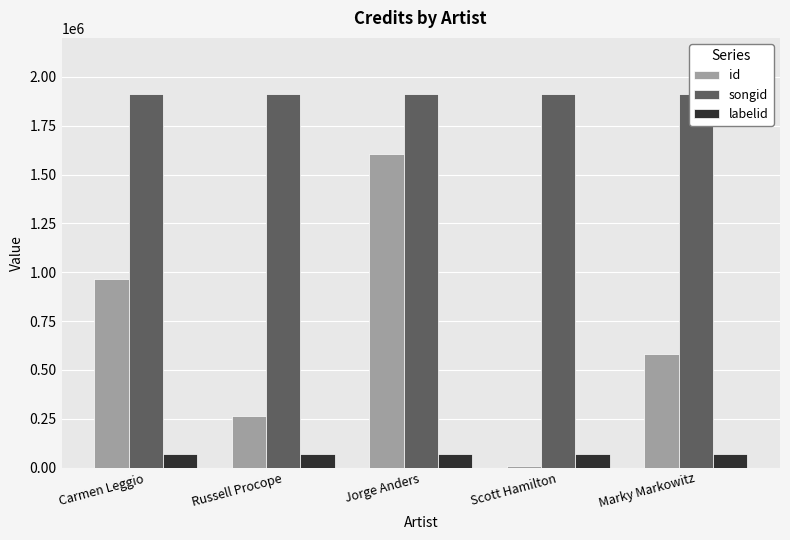

The labelid series shows 69091 at Jorge Anders. True or false?

True